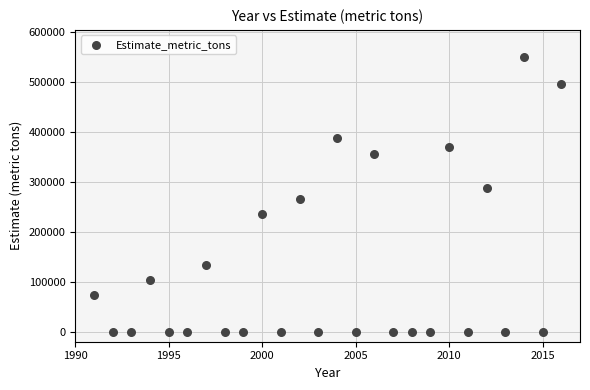

What is the range of X values (max minus min)?

25.0